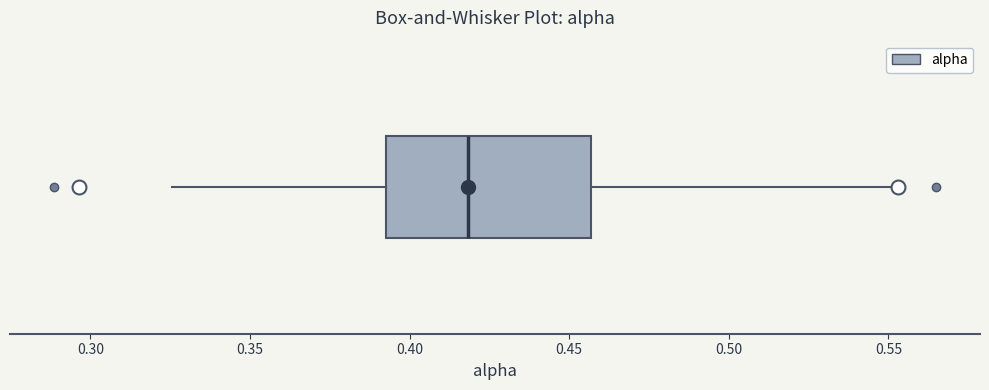

Where is the left edge of the box on the x-axis? The values are not printed on the chart, so give them approximately, as read against the axis.

0.395